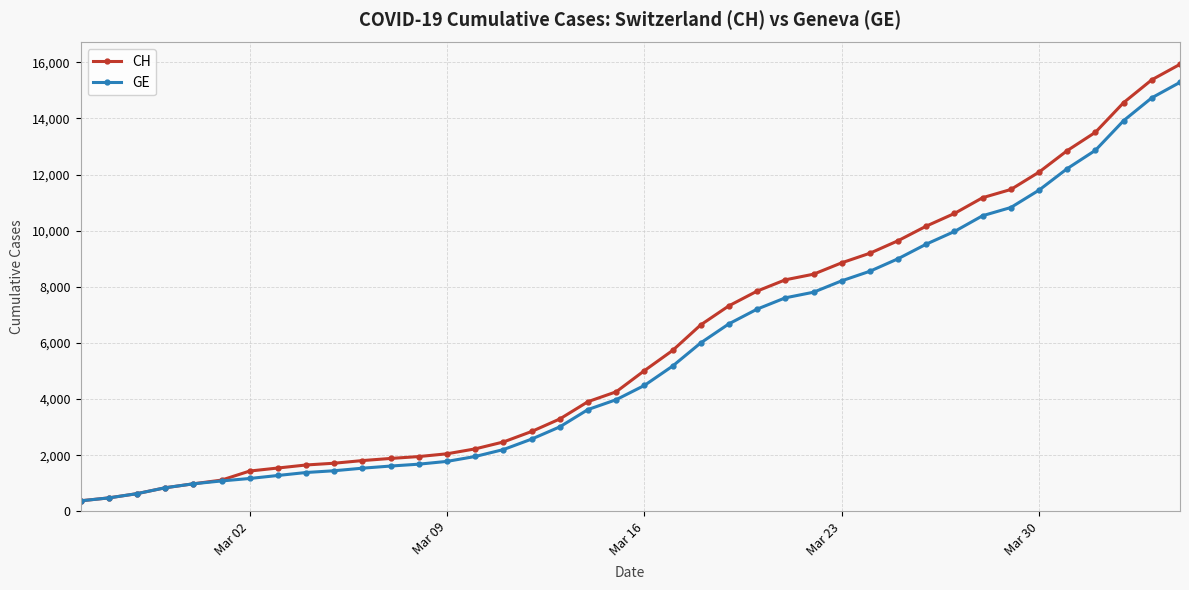

What is the value of the CH point at the 12th from the left?

1885